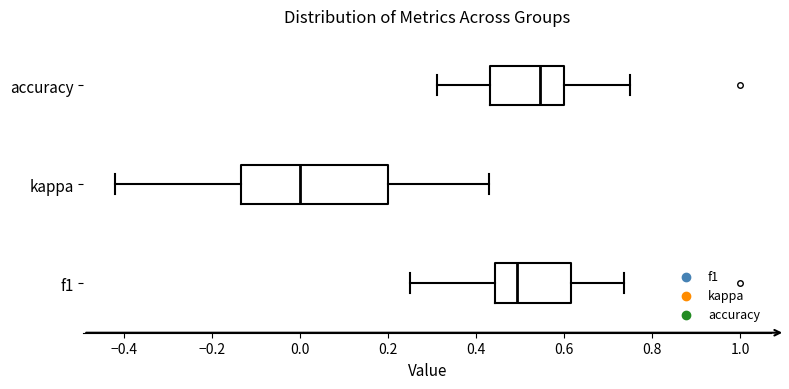

Which box is the widest, from its left edge to its right edge?

kappa